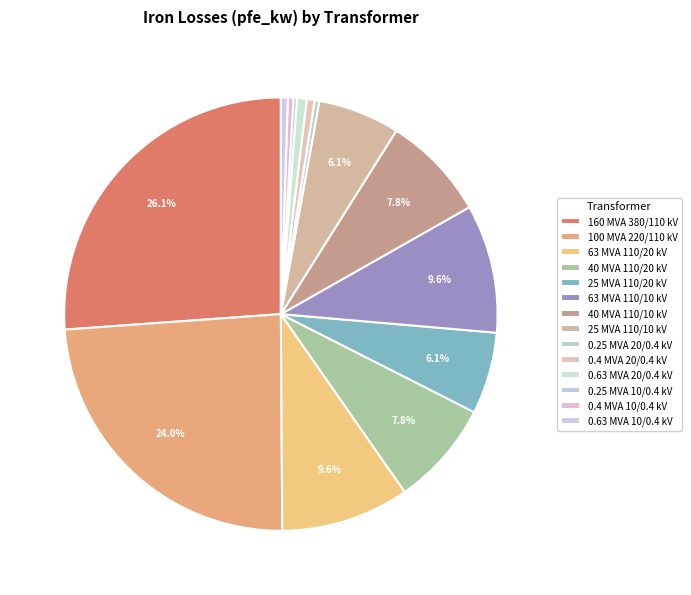

Does 0.25 MVA 20/0.4 kV represent more than half of the total?

No